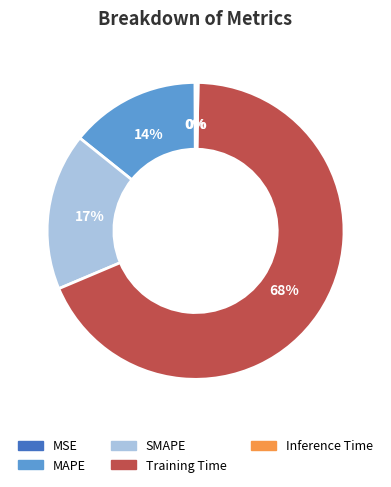

Which category has the biggest portion of the pie?

Training Time